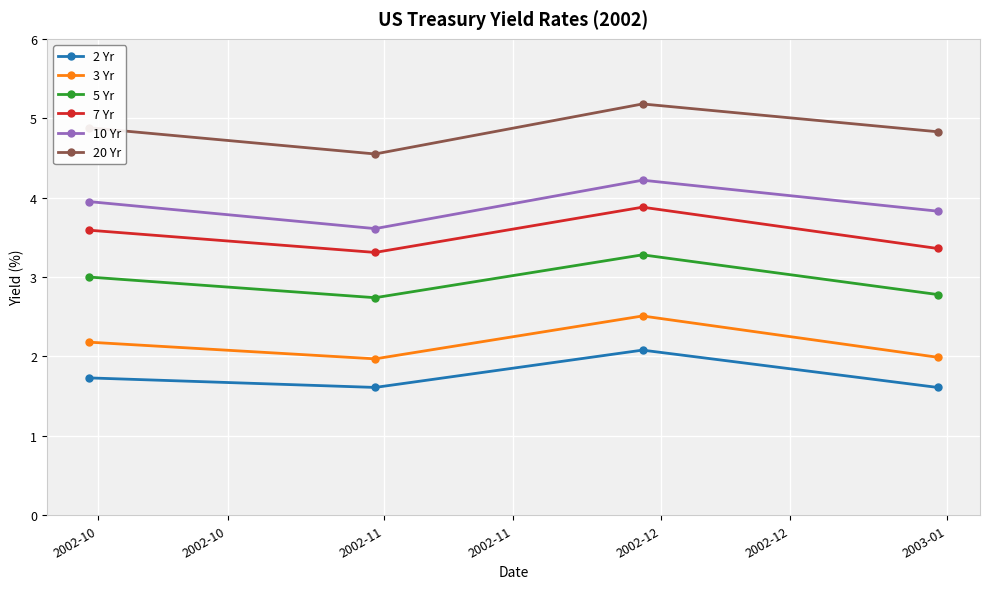

Rank the series by their maximum value, from highest to lowest.

20 Yr, 10 Yr, 7 Yr, 5 Yr, 3 Yr, 2 Yr